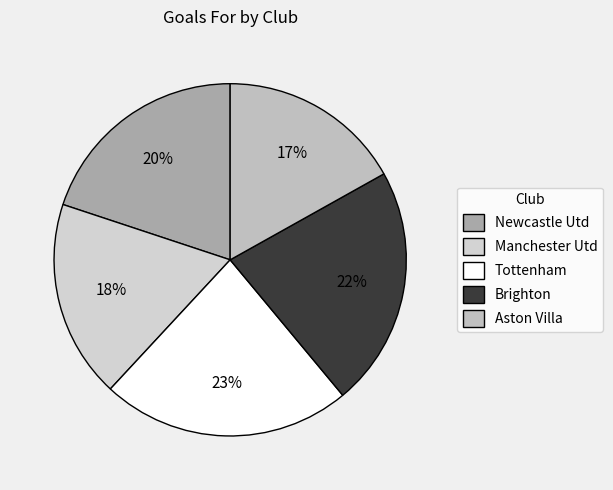

True or false: Brighton accounts for 22% of the total.

True